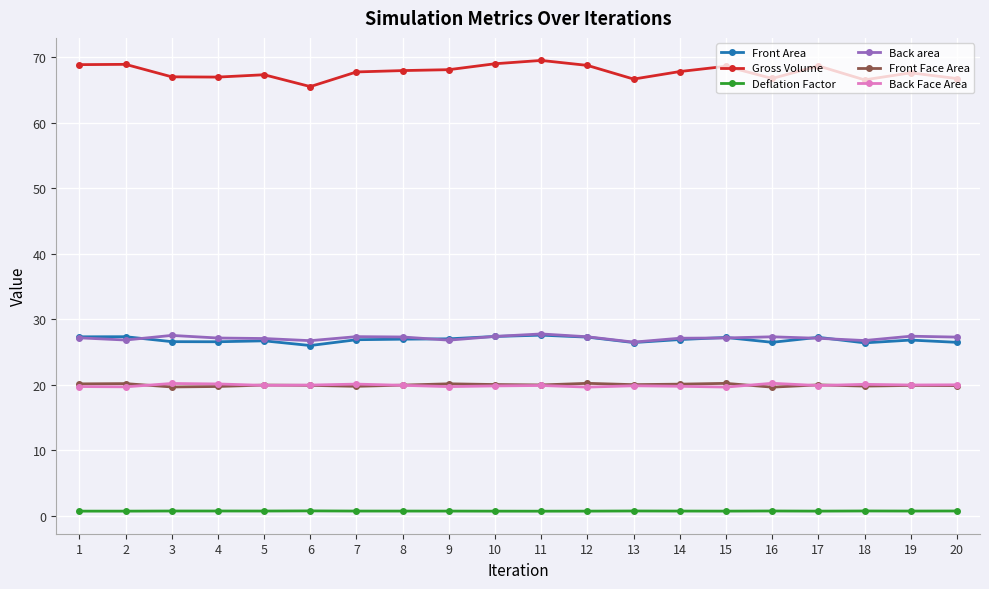

What is the value of the Back Face Area point at the 13th from the left?

19.9